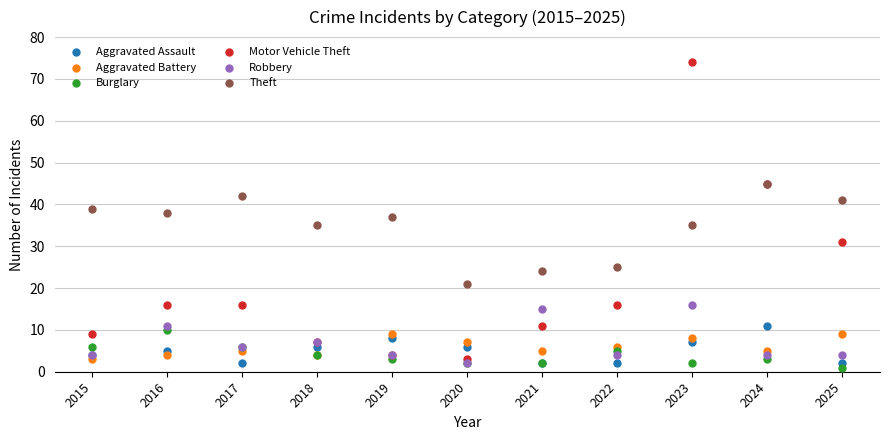

What are all the series names shown in the legend?

Aggravated Assault, Aggravated Battery, Burglary, Motor Vehicle Theft, Robbery, Theft